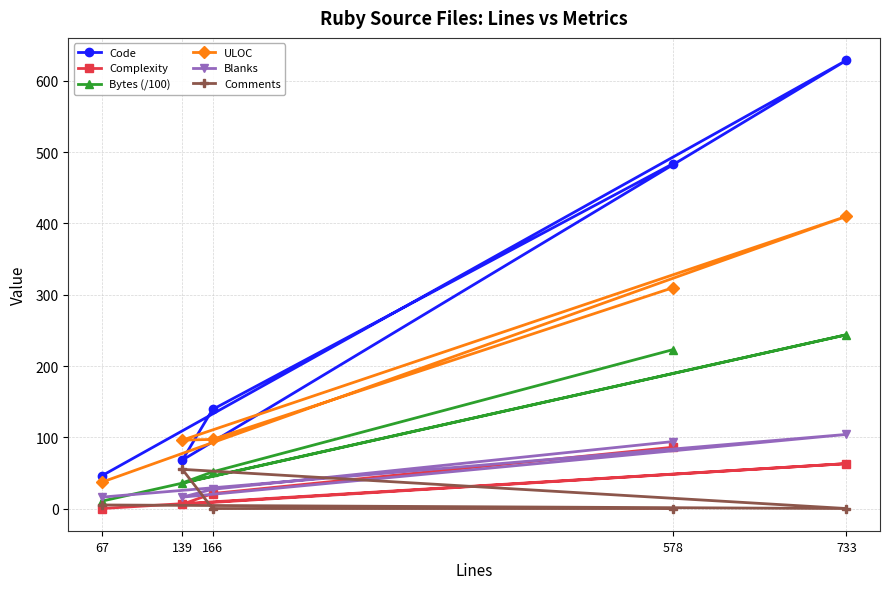

At which category does the chart reach its peak across all series?

733